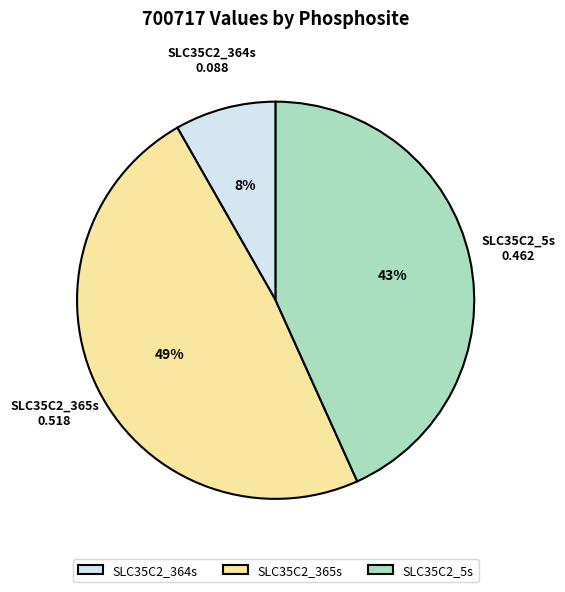

Does SLC35C2_5s represent more than half of the total?

No